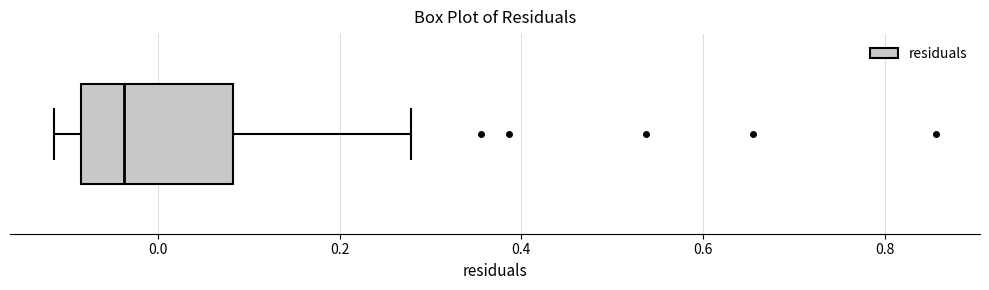

Transcribe this box plot: give where the median line is, the range the box spans, and where the two whiskers end, as read against the x-axis. The values are not printed on the chart, so give them approximately, as read against the axis.

median -0.04, box -0.08 to 0.08, whiskers -0.12 to 0.28